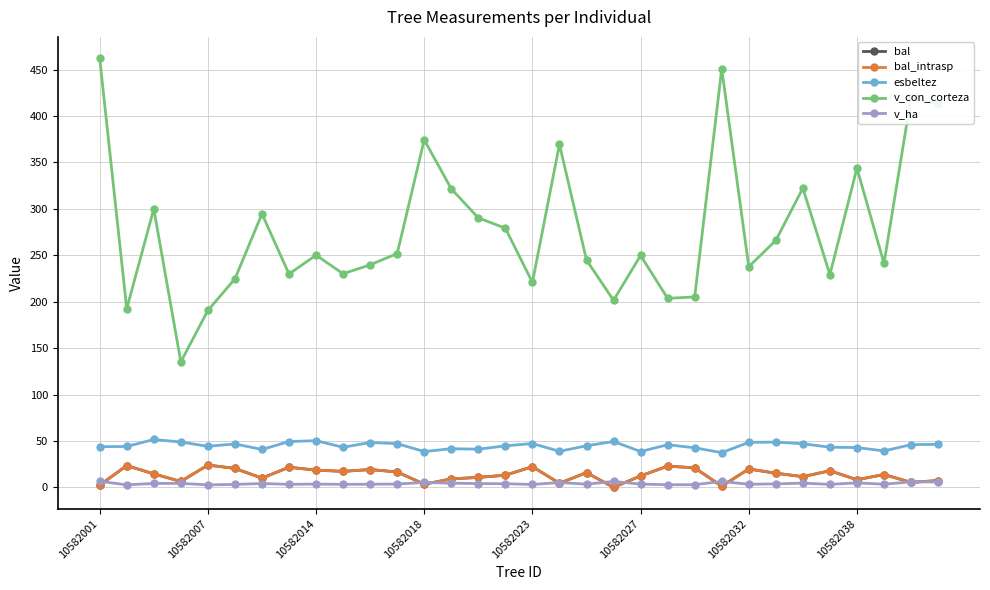

Does the chart have visible grid lines?

Yes